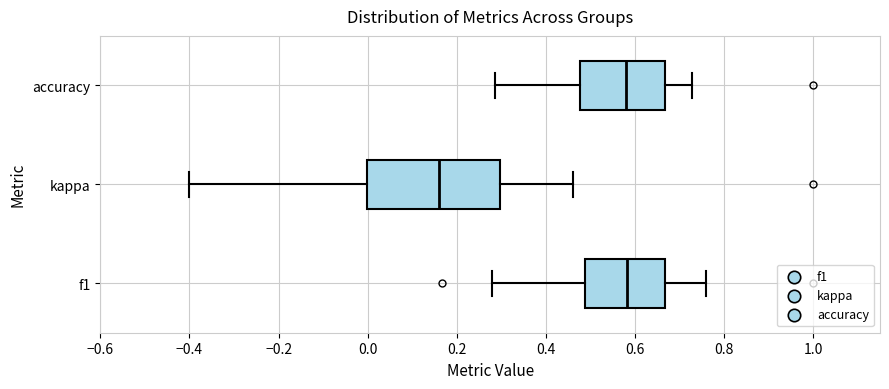

Reading bottom to top, read every box against the x-axis: the position of its median line, the range the box covers, and the ends of its whiskers. The values are not printed on the chart, so give them approximately, as read against the axis.

f1: median 0.58, box 0.48 to 0.66, whiskers 0.28 to 0.76
kappa: median 0.16, box 0.00 to 0.30, whiskers -0.40 to 0.46
accuracy: median 0.58, box 0.48 to 0.66, whiskers 0.28 to 0.72